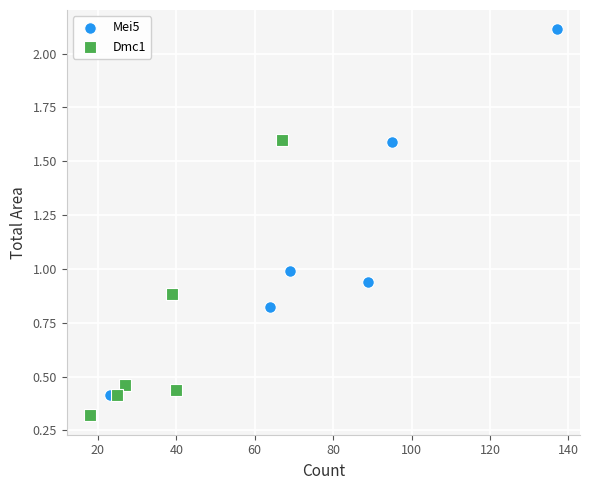

Which series reaches the minimum Y coordinate?

Dmc1